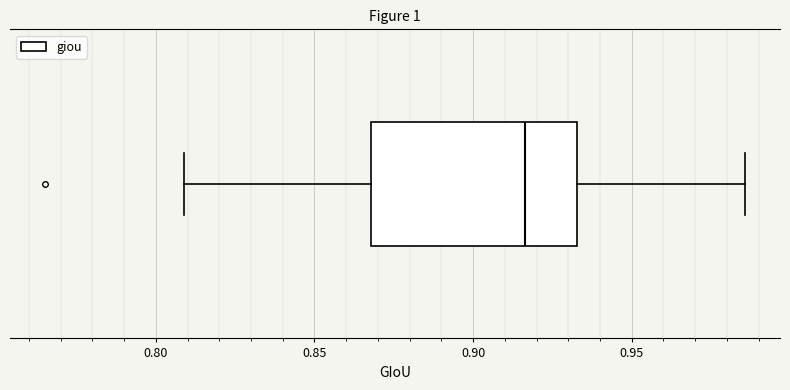

Read this box plot against the x-axis: the position of the median line, the range covered by the box, and the ends of both whiskers. The values are not printed on the chart, so give them approximately, as read against the axis.

median 0.915, box 0.870 to 0.935, whiskers 0.810 to 0.985